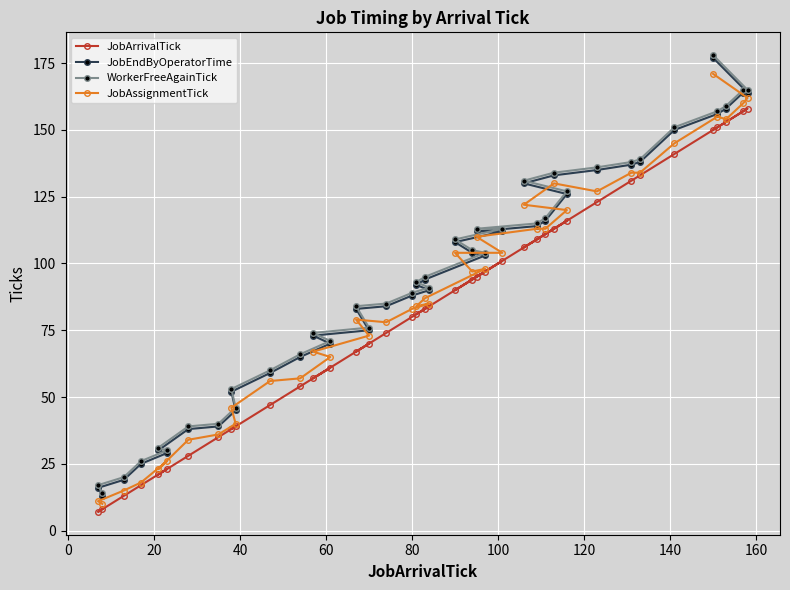

Which series has the widest spread of values?

JobEndByOperatorTime